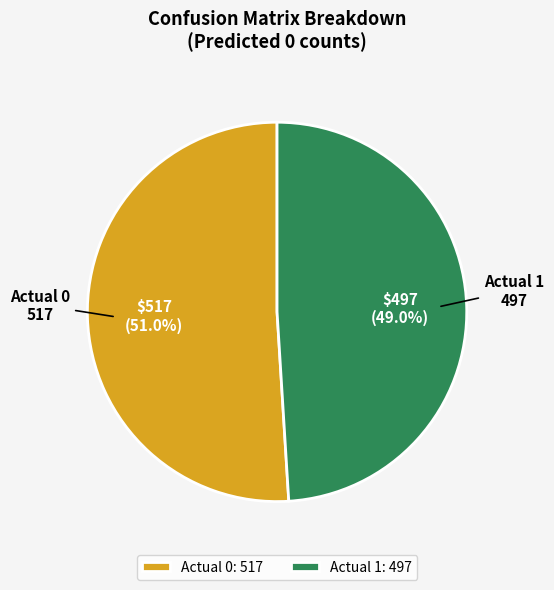

Which has a higher value, Actual 1 or Actual 0?

Actual 0